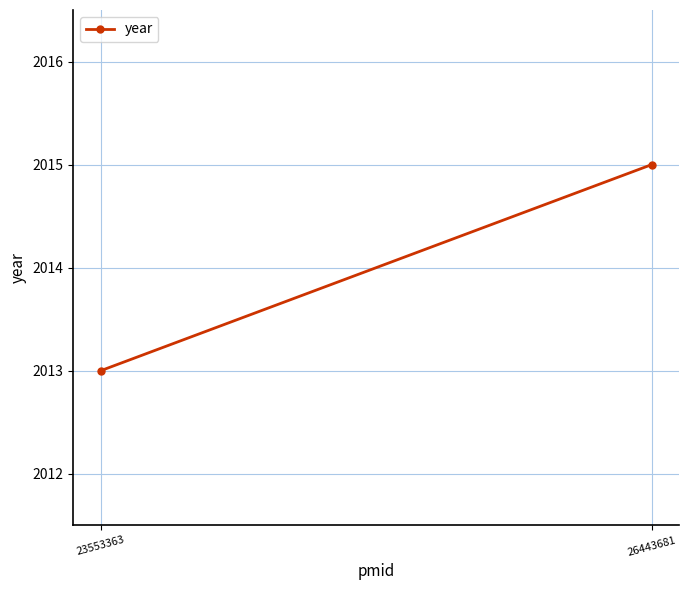

How many values are below 2015?

1